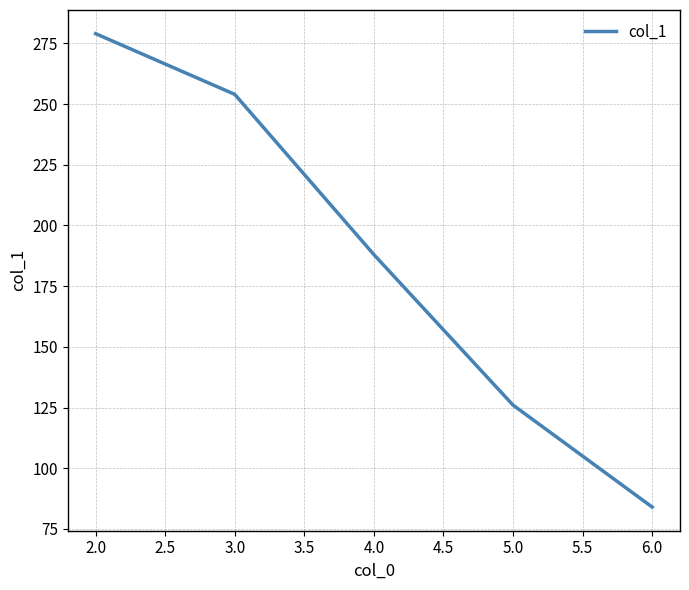

At which category does the chart reach its minimum across all series?

6.0